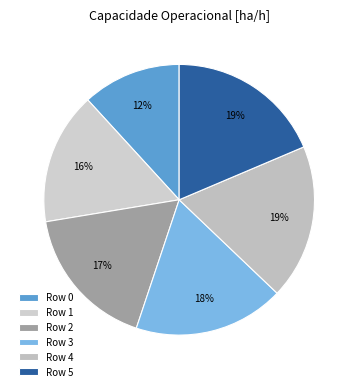

How many segments does this pie chart have?

6